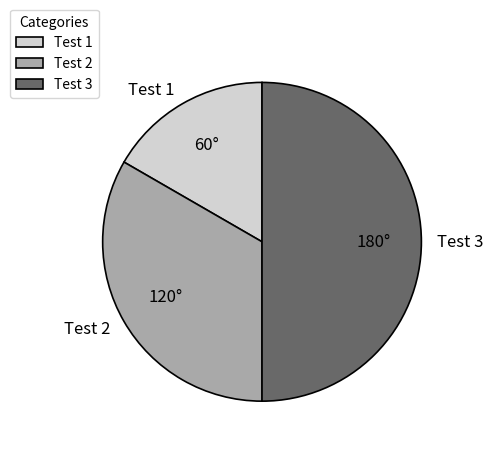

The Test 1 slice represents 17% of the pie. True or false?

True